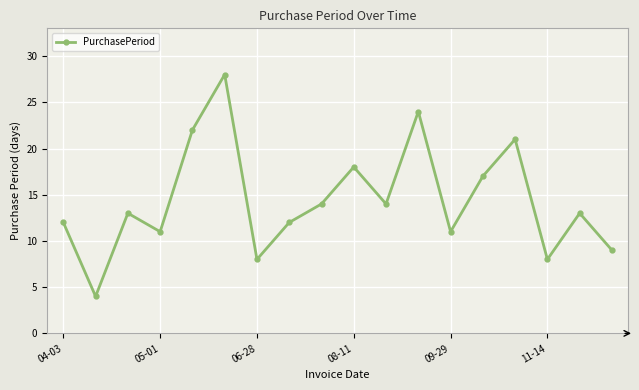

Reading left to right, transcribe all the data shown in this chart.

12	4	13	11	22	28	8	12	14	18	14	24	11	17	21	8	13	9